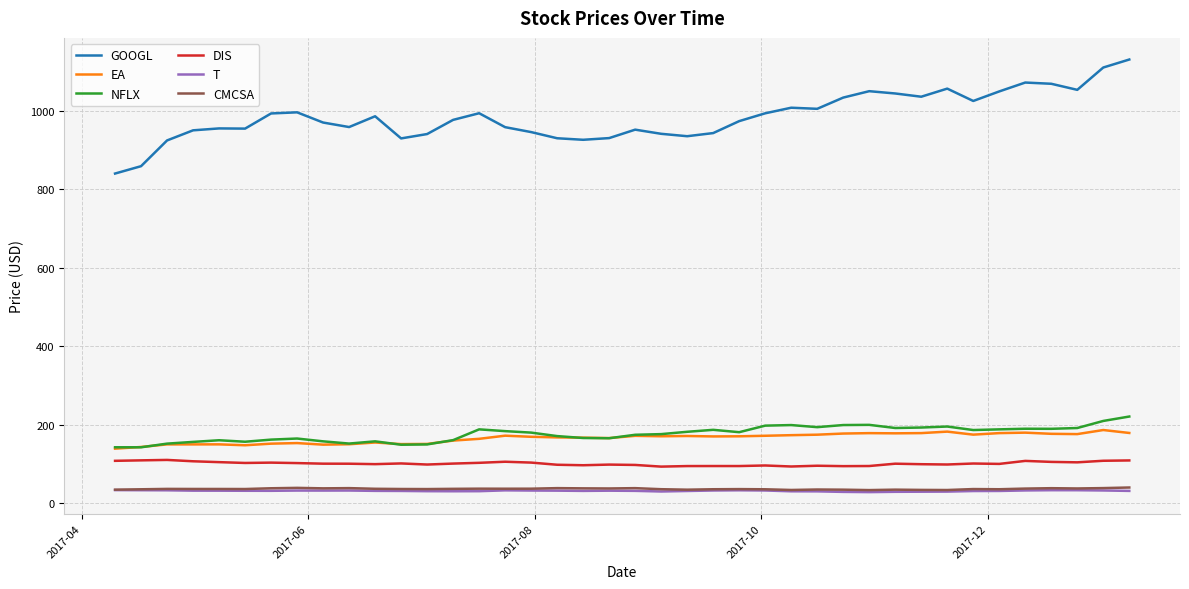

What is the highest value of the GOOGL series?

1130.7